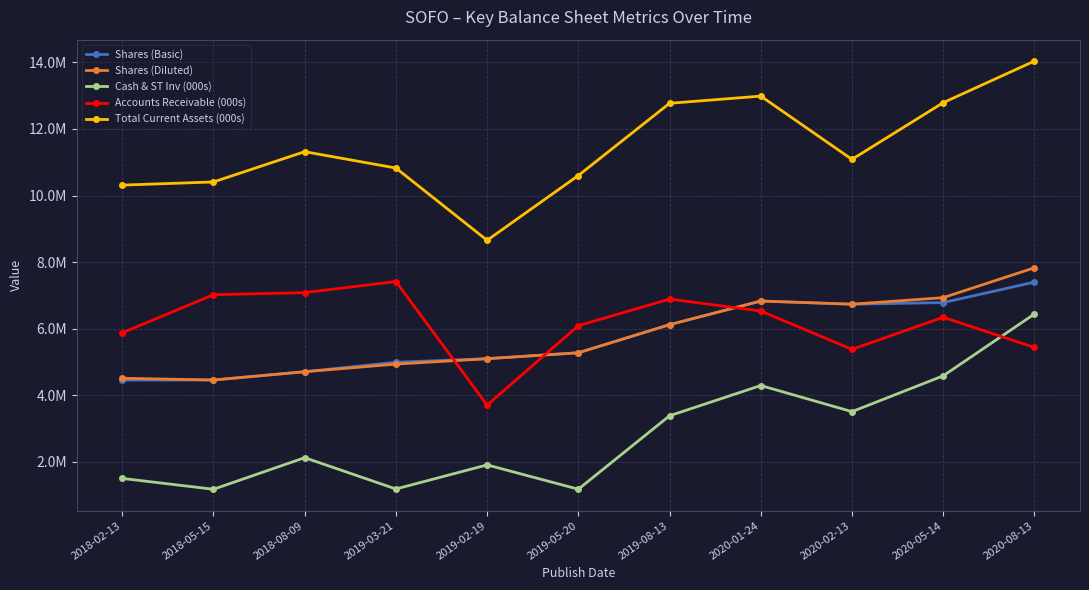

True or false: Accounts Receivable (000s) and Total Current Assets (000s) cross at least once.

False